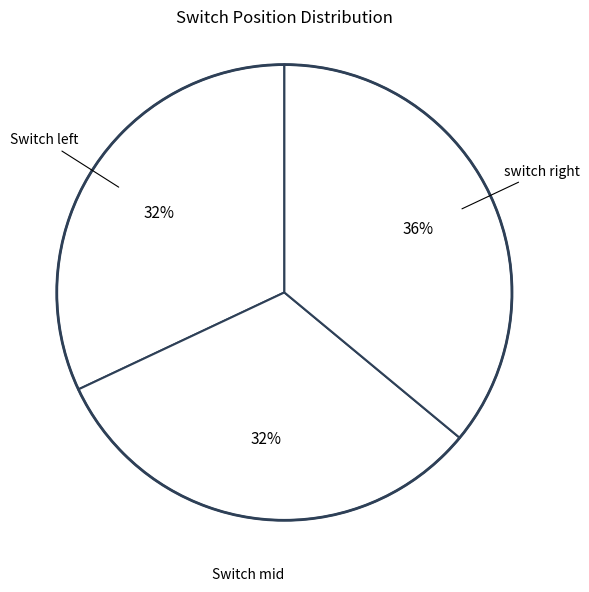

Does any single category account for the majority?

No